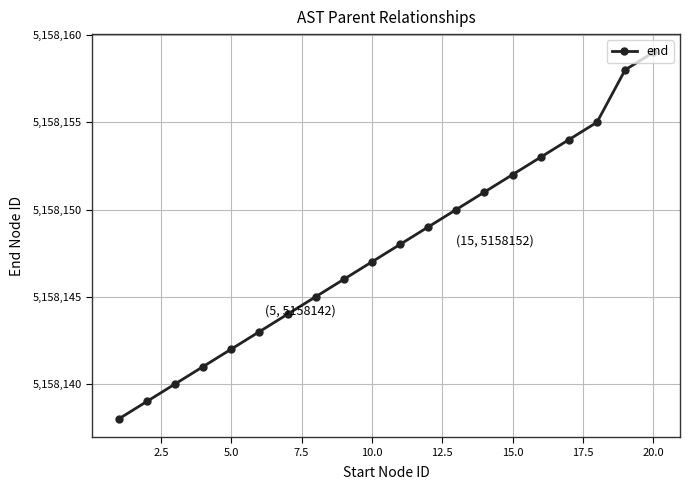

What is the greatest value displayed?

5158159